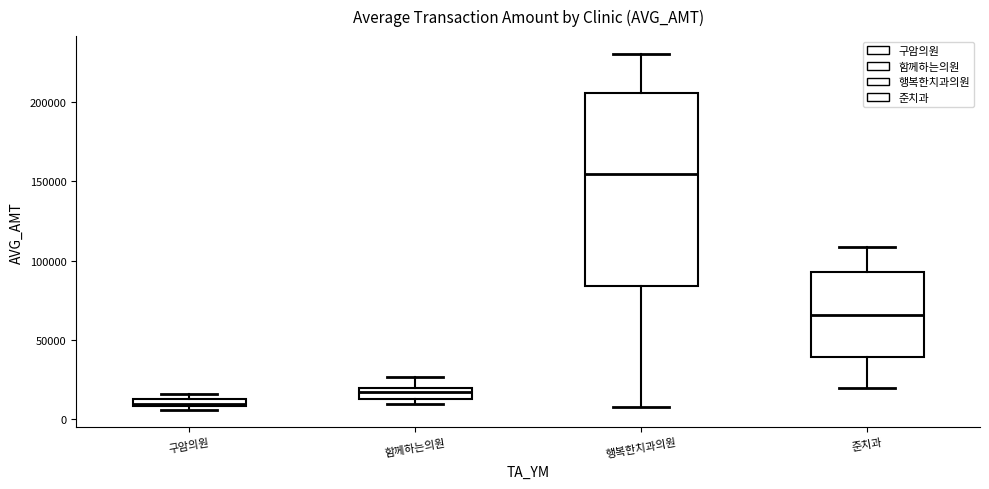

Which box has the lowest median line?

구암의원